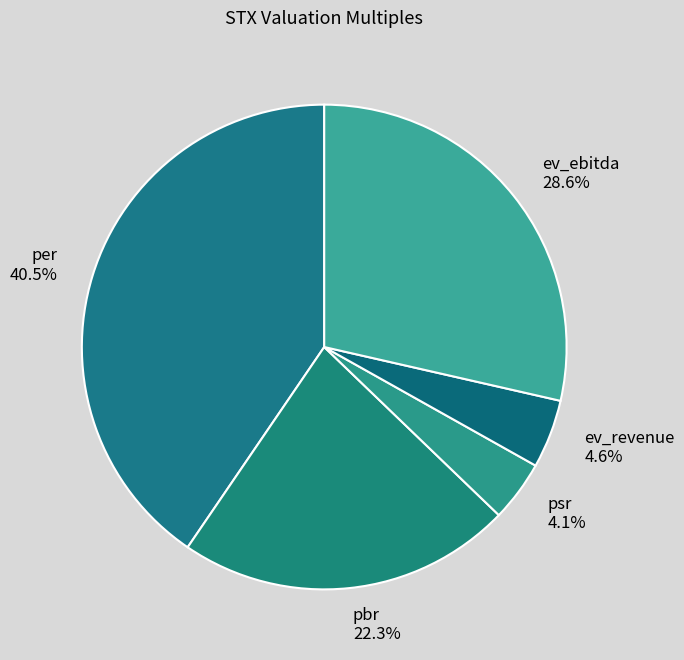

How much of the chart is everything except ev_ebitda?

71.4%